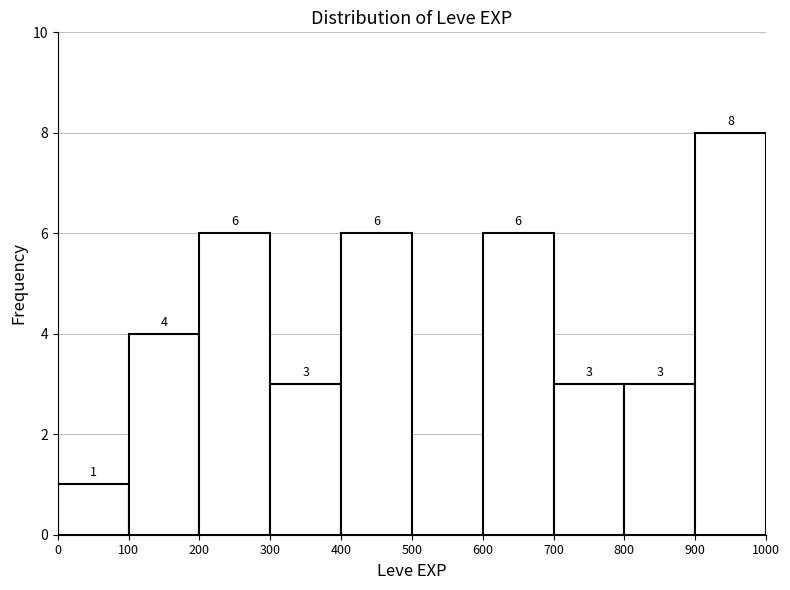

Over which range of the x-axis is the bar tallest?

900 to 1000